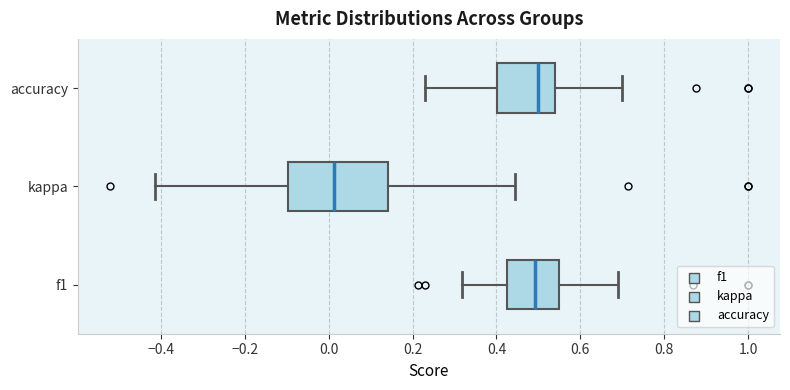

Reading bottom to top, transcribe this box plot: for each box, give where its median line is, the range the box spans, and where its two whiskers end, as read against the x-axis. The values are not printed on the chart, so give them approximately, as read against the axis.

f1: median 0.50, box 0.42 to 0.54, whiskers 0.32 to 0.70
kappa: median 0.02, box -0.10 to 0.14, whiskers -0.42 to 0.44
accuracy: median 0.50, box 0.40 to 0.54, whiskers 0.24 to 0.70